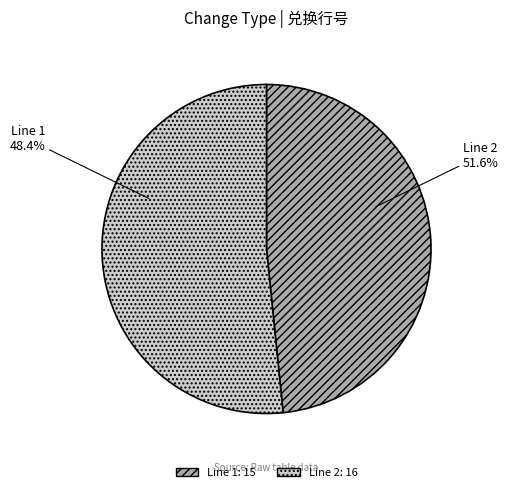

What is the ratio of the value at 1 to the value at 2?

0.9